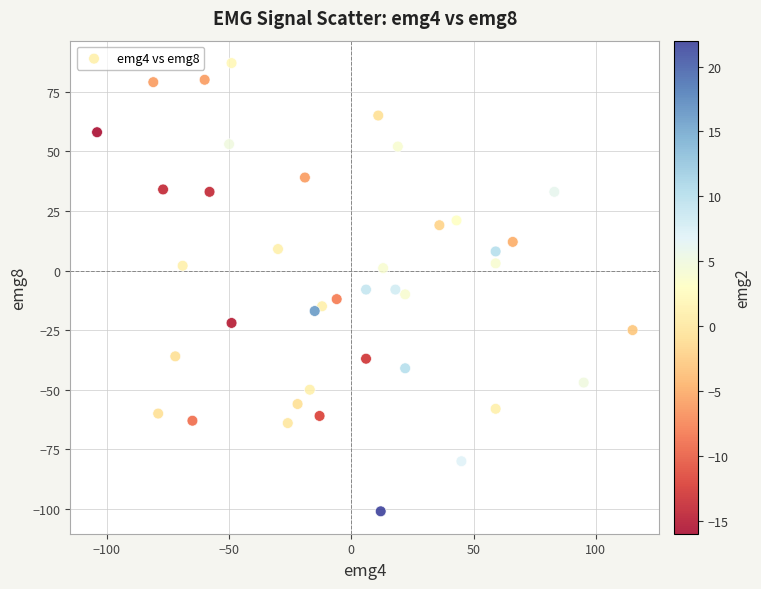

What is the range of Y values (max minus min)?

188